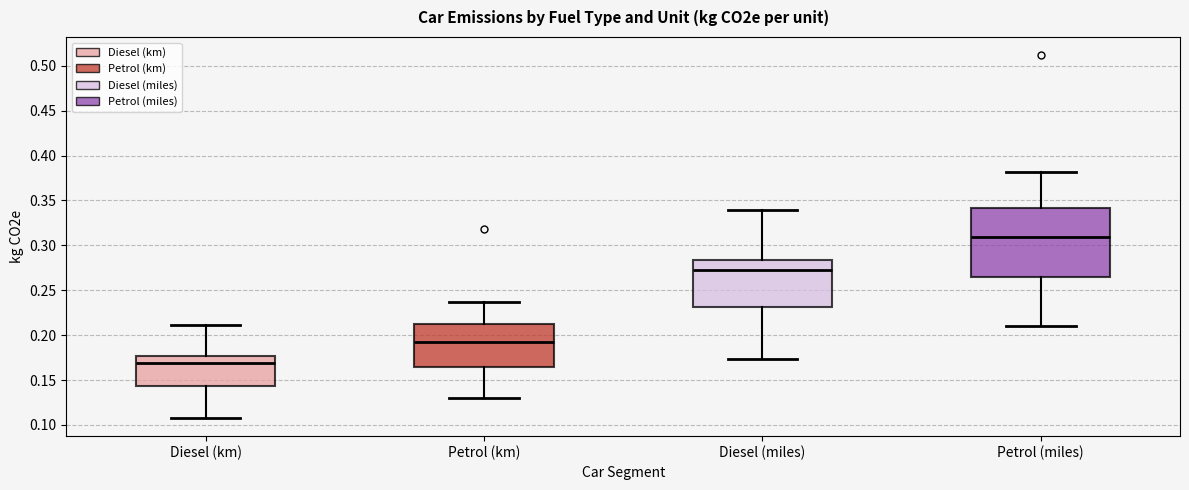

Which box is the tallest, from its lower edge to its upper edge?

Petrol (miles)